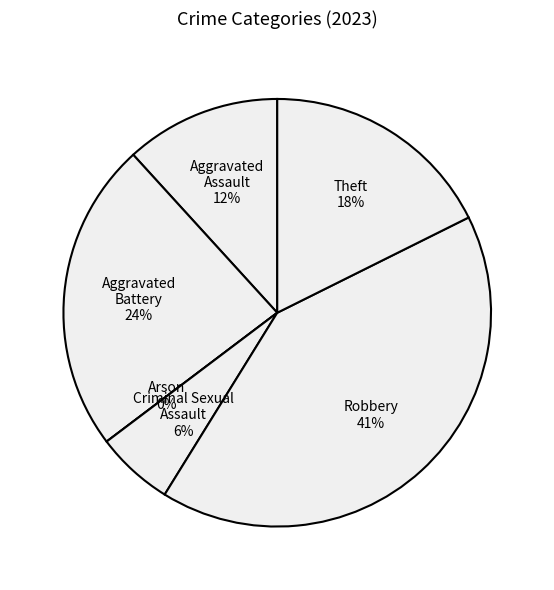

Do Aggravated Assault and Theft together represent more than half of the pie?

No